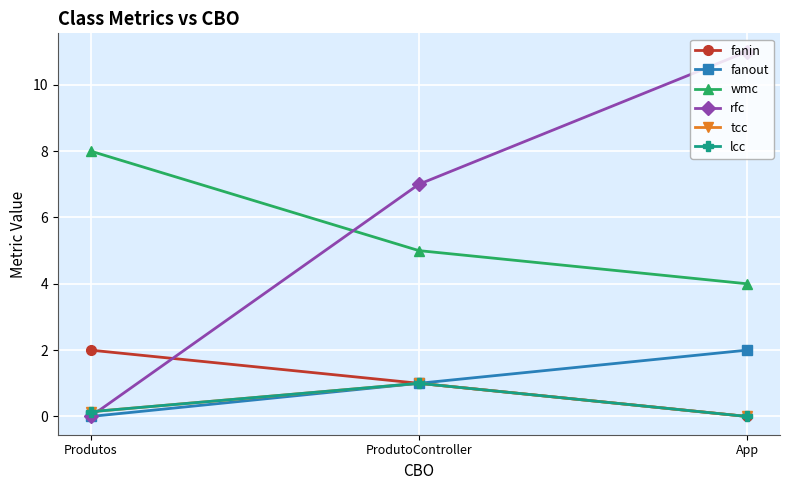

Does the chart display data point markers on the line(s)?

Yes